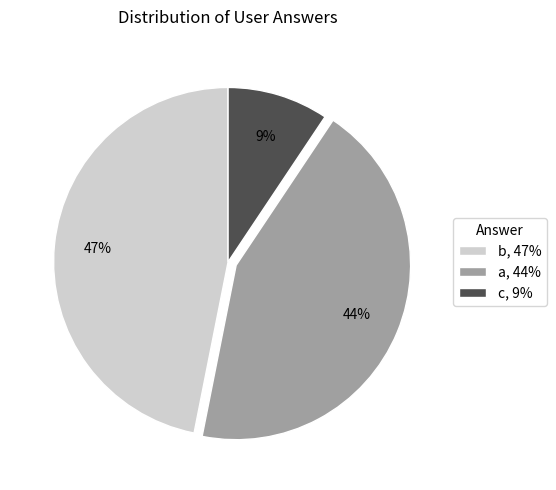

What is the largest slice in the pie chart?

b